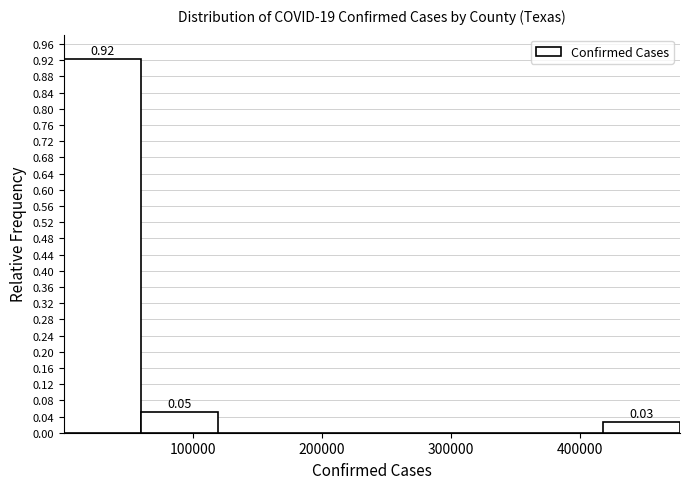

Which range on the x-axis has the tallest bar?

0 to 60000